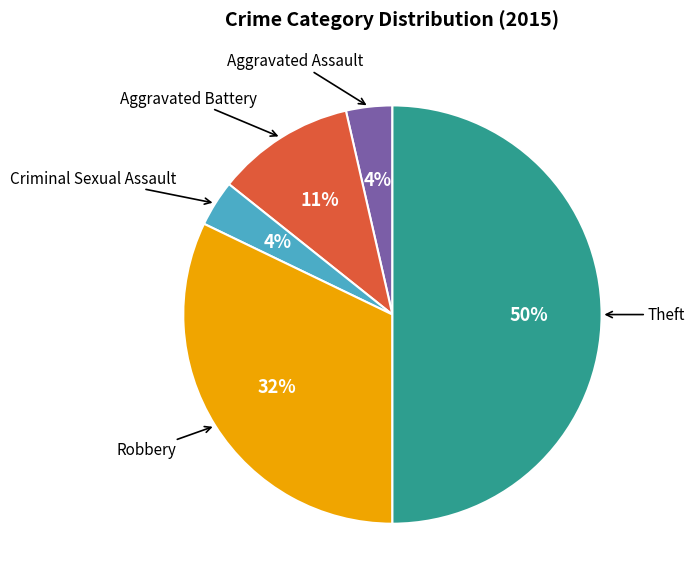

To the nearest percent, what is the average slice percentage?

20%